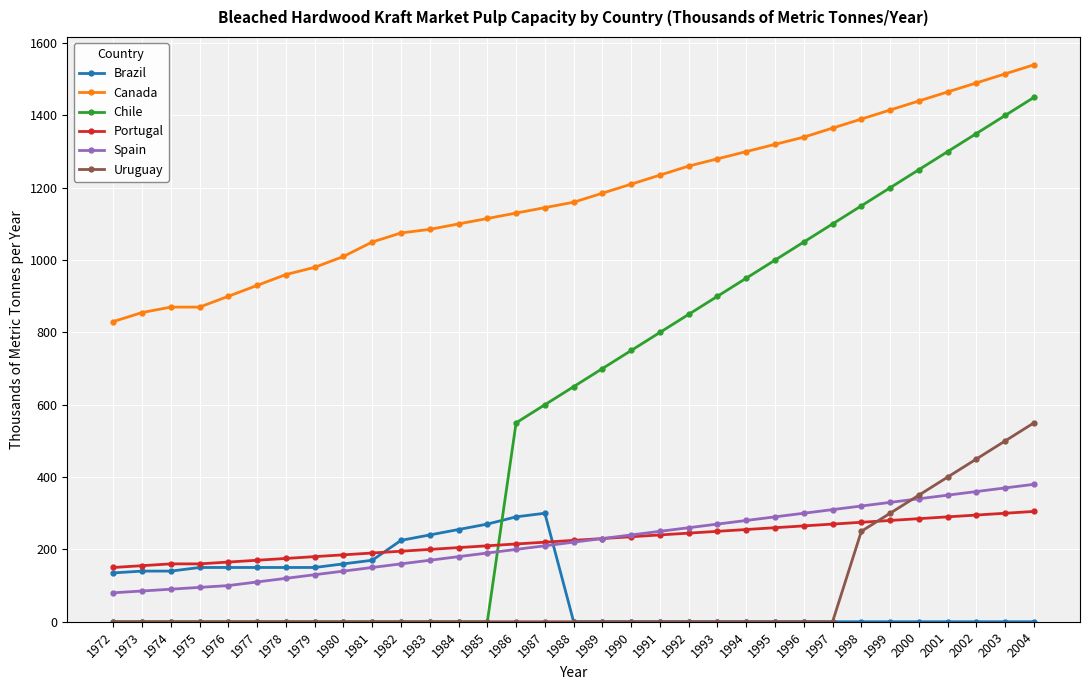

What is the greatest value displayed?

1540